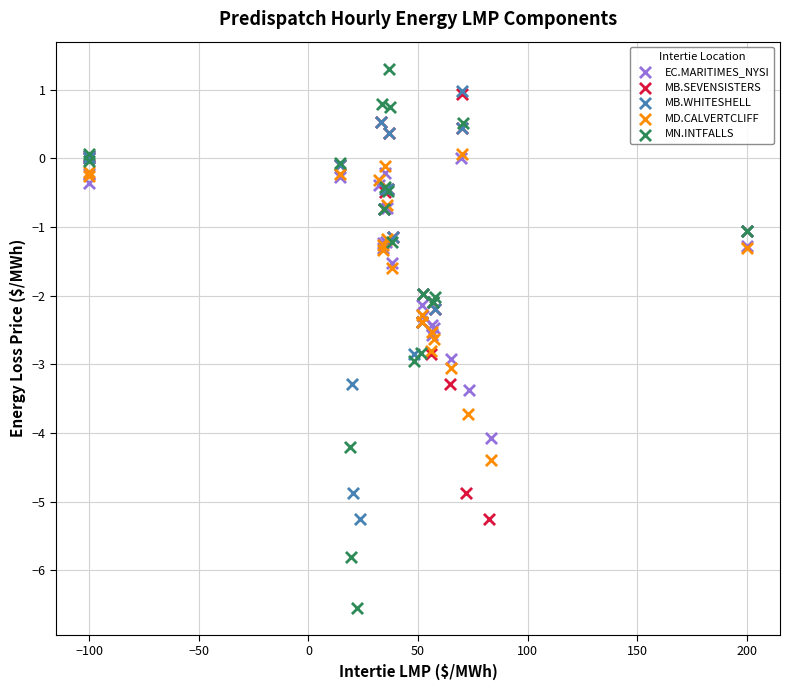

Which series reaches the minimum Y coordinate?

MN.INTFALLS